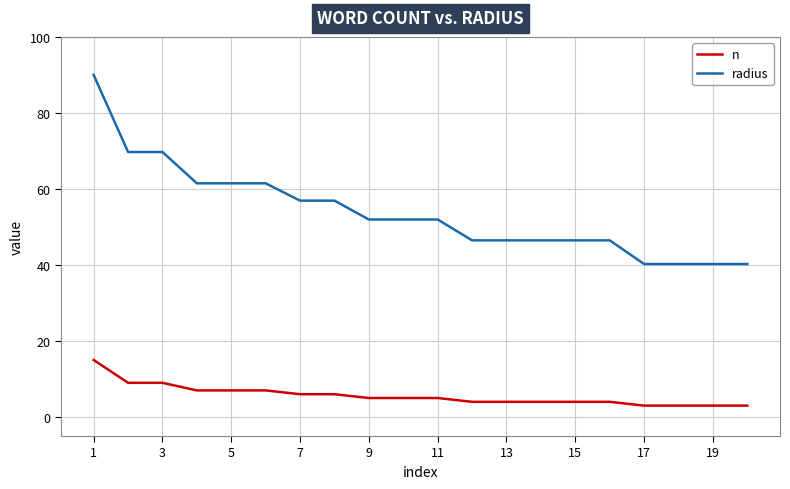

True or false: radius and n intersect in this chart.

False